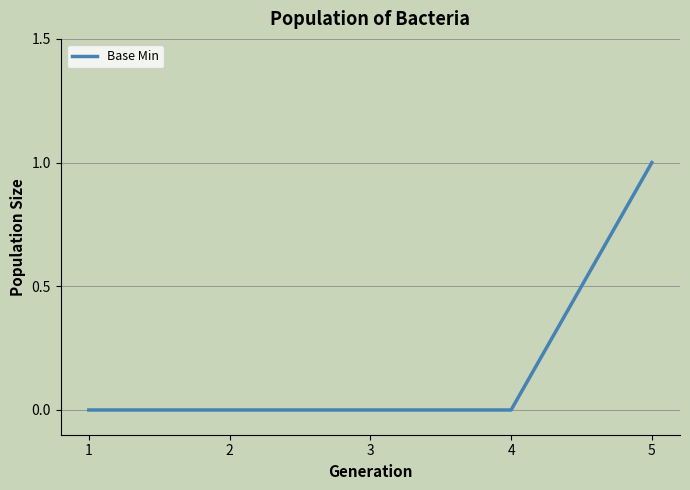

Reading left to right, extract all data points from this chart.

0	0	0	0	1